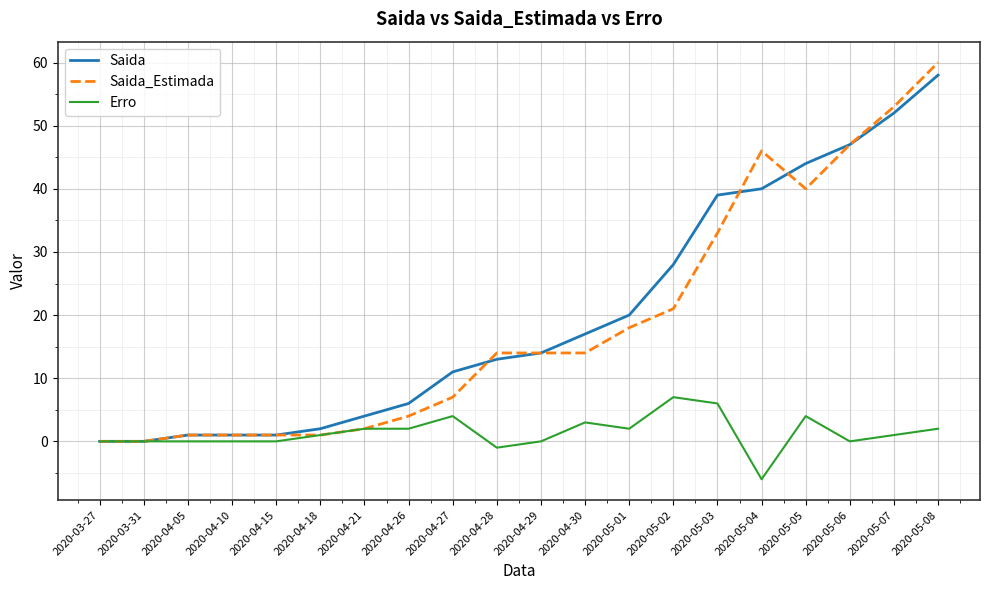

What is the difference between the Saida values at 2020-05-08 and 2020-04-21?

54